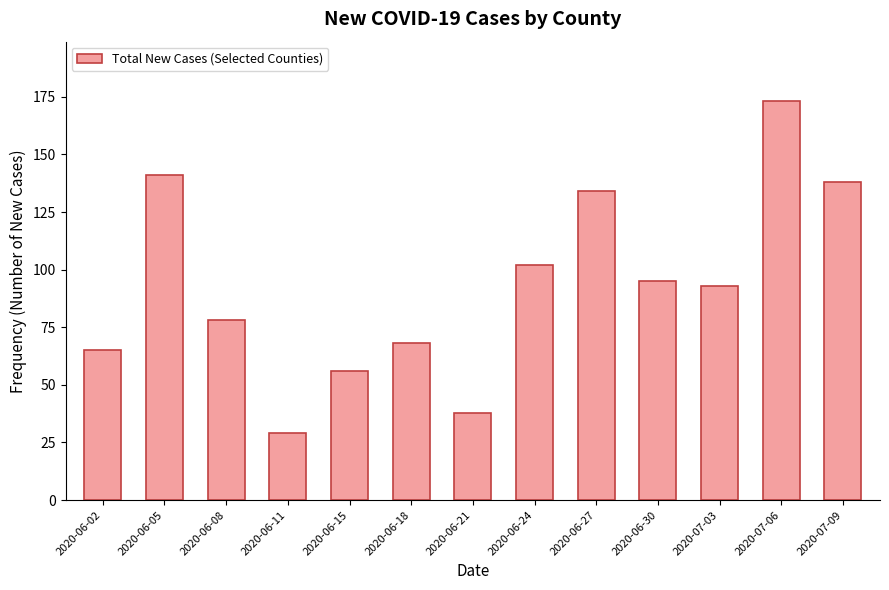

At which label is the value closest to 101?

2020-06-24